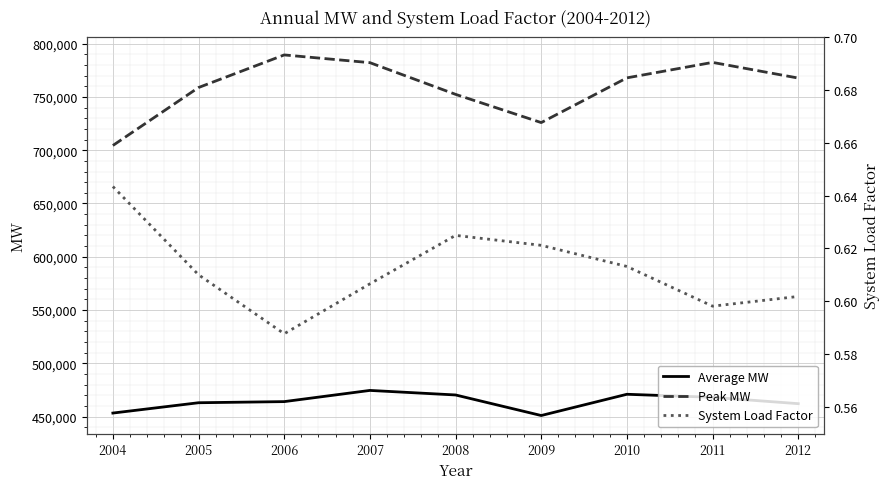

Where is the first local maximum for System Load Factor?

2008